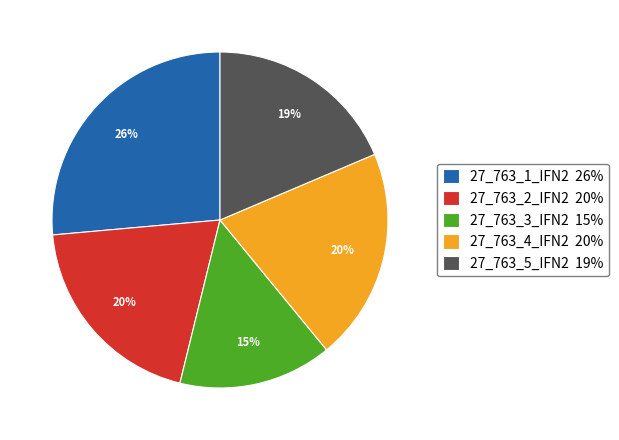

True or false: 27_763_2_IFN2 accounts for 20% of the total.

True